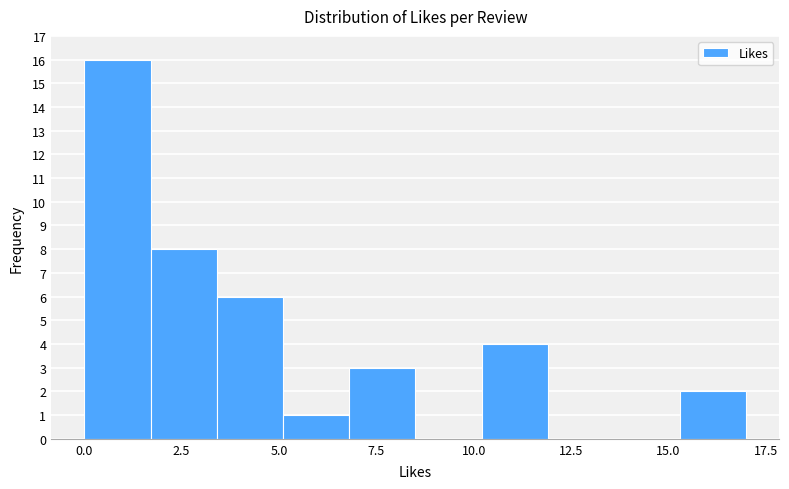

Around what value on the x-axis is the tallest bar? Give the approximate position of its centre, as read against the axis.

1.0